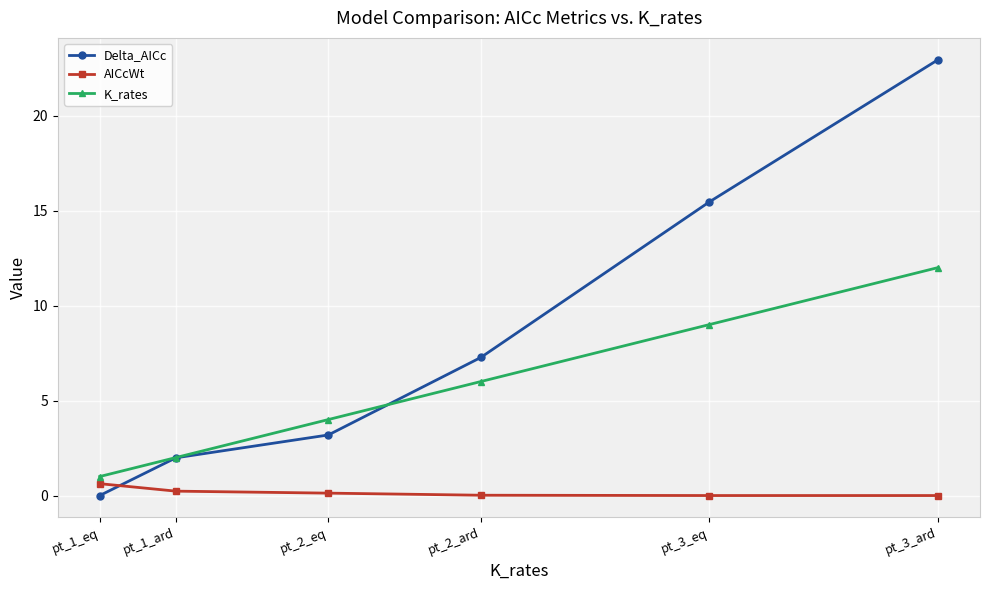

Is this an area chart (filled region under the line)?

No